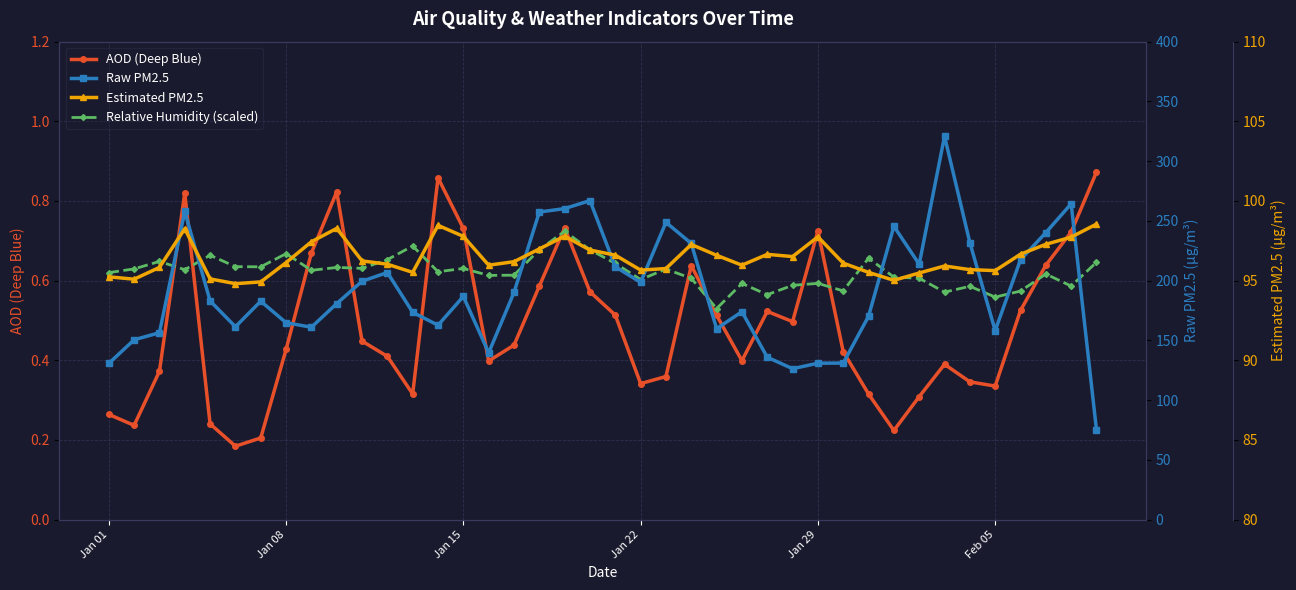

What is the difference between the second highest and minimum values in the AOD (Deep Blue) series?

0.7